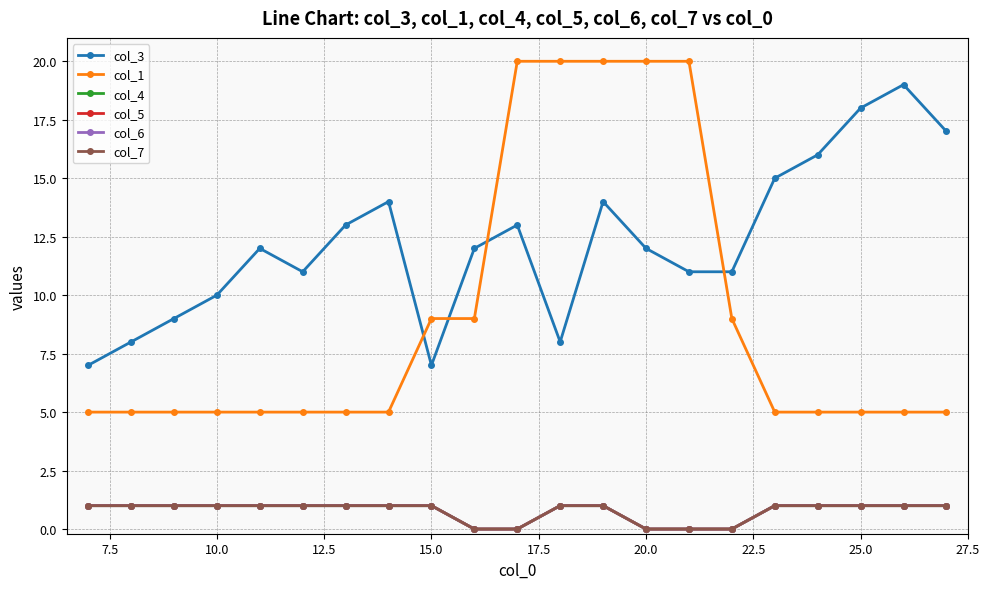

Is this an area chart (filled region under the line)?

No